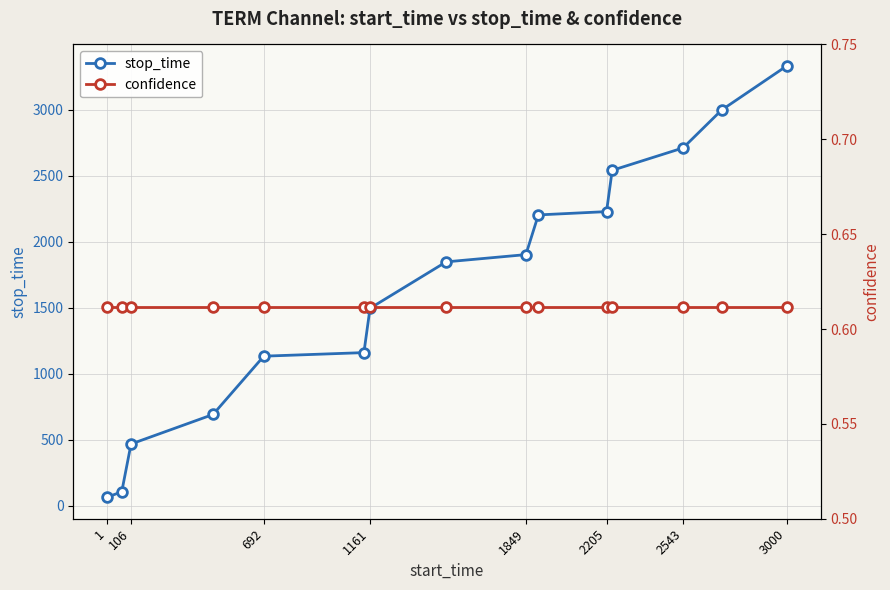

At which label does stop_time reach its peak?

3000